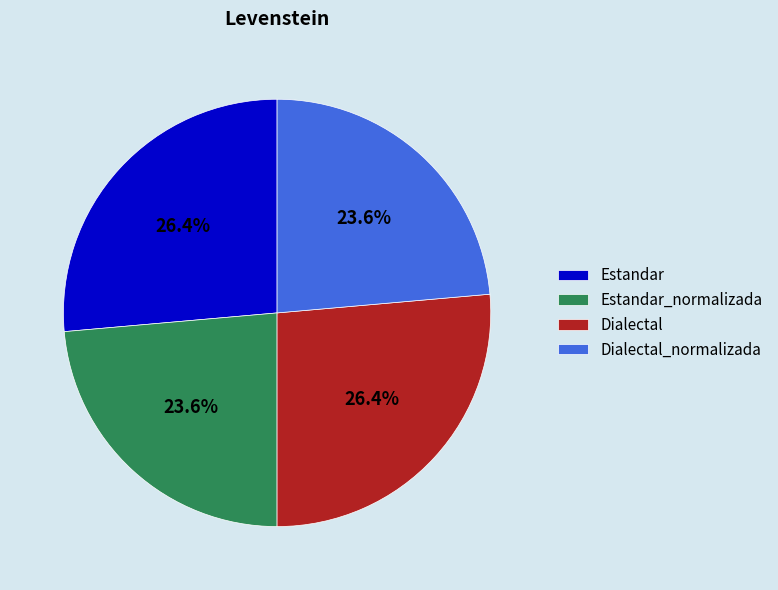

The Estandar slice represents 40% of the pie. True or false?

False